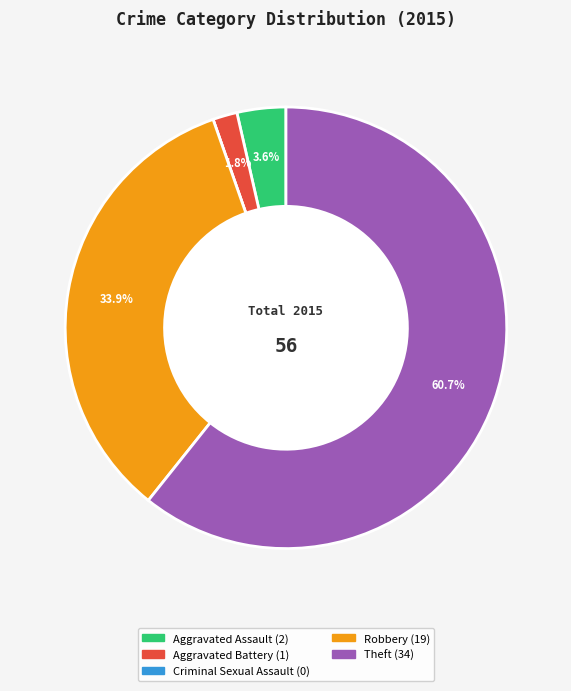

To the nearest percent, what is the difference between the largest and smallest slice percentages?

61%